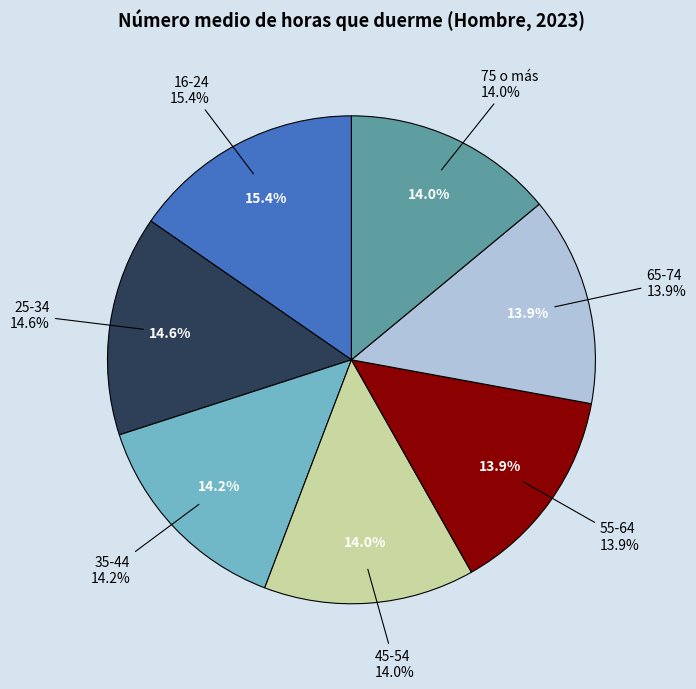

What is the ratio of the value at 75 o más to the value at 45-54?

1.0